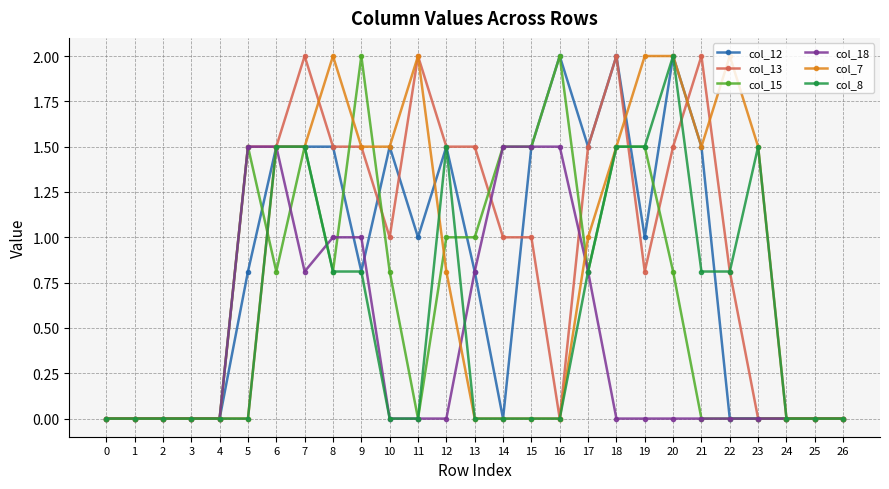

What is the sum of all col_15 values?

19.1